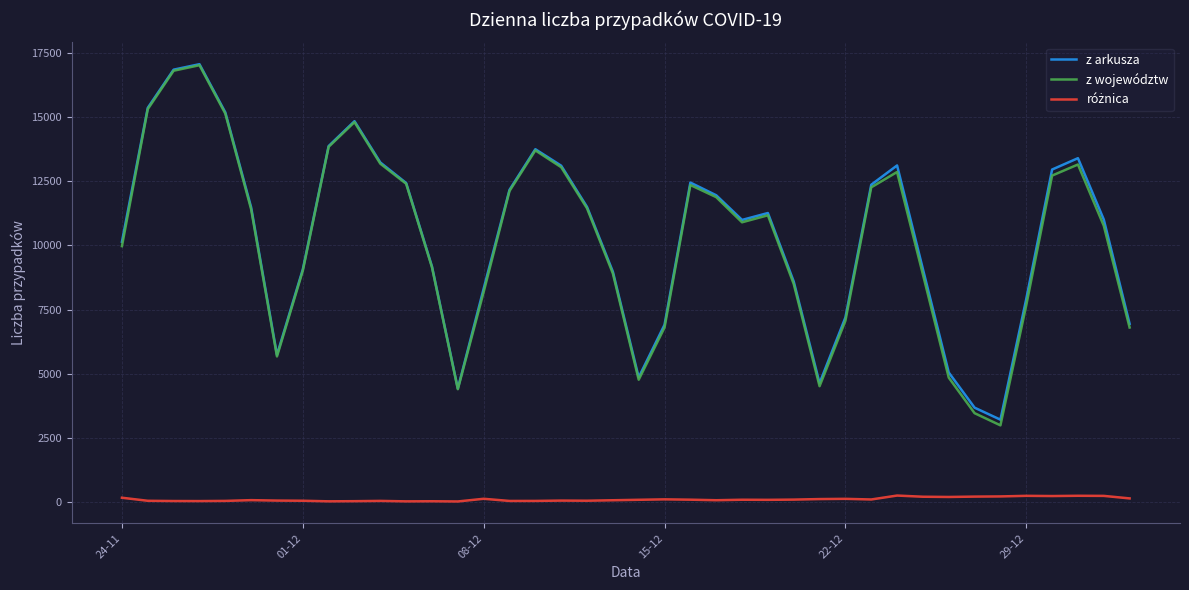

What is the maximum value shown in the chart?

17059